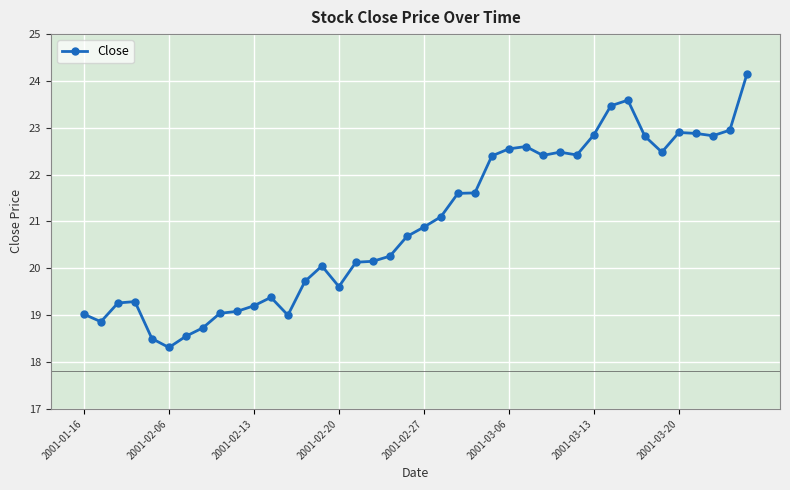

How many values are below 20?

15